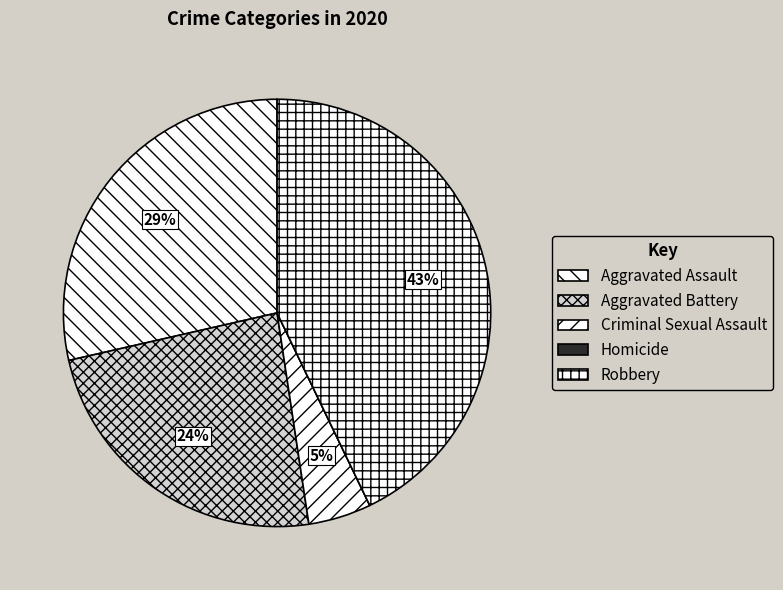

How many segments does this pie chart have?

5